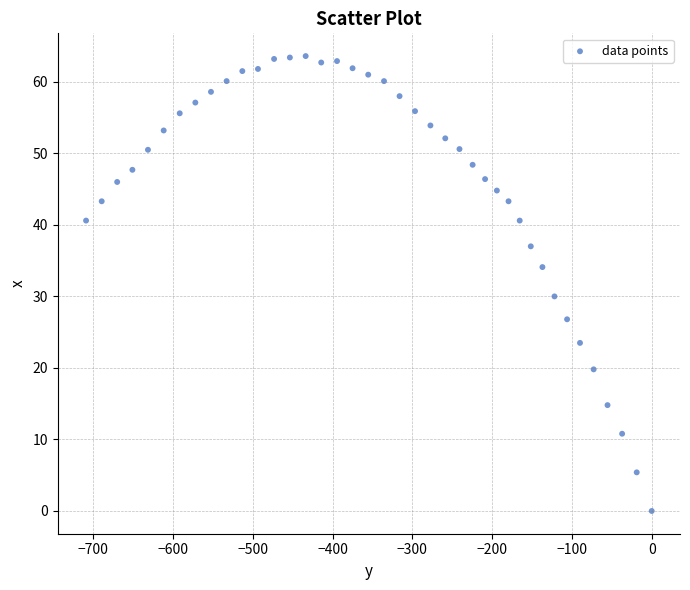

What Y value in the scatter plot is closest to 31?

30.0